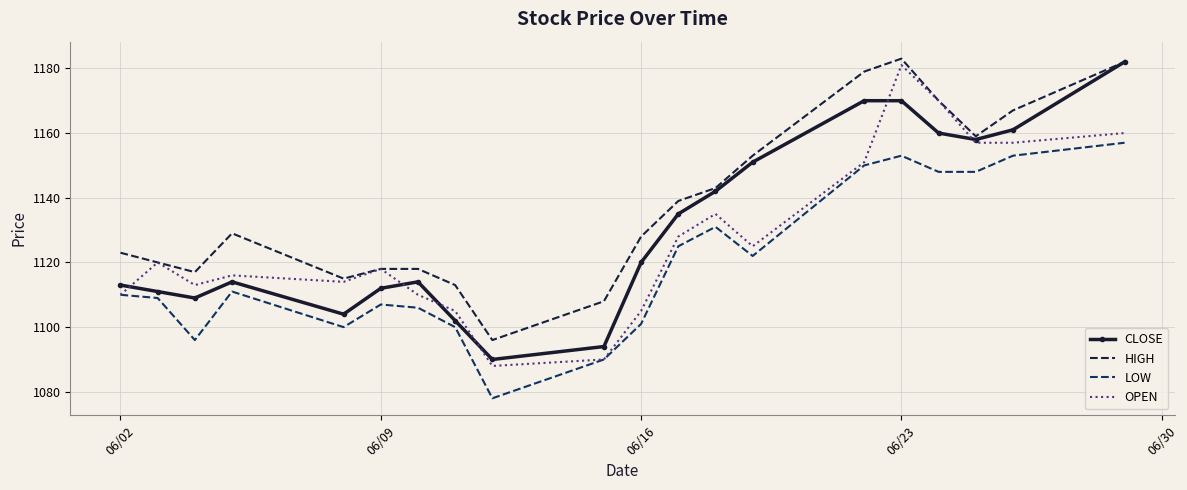

How many interior local peaks does the HIGH series have?

2